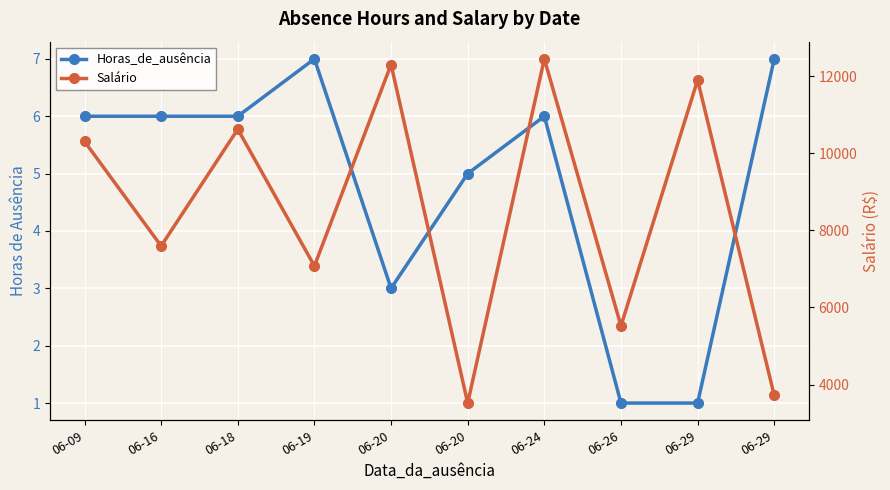

How many values in the Horas_de_ausência series exceed 6?

2